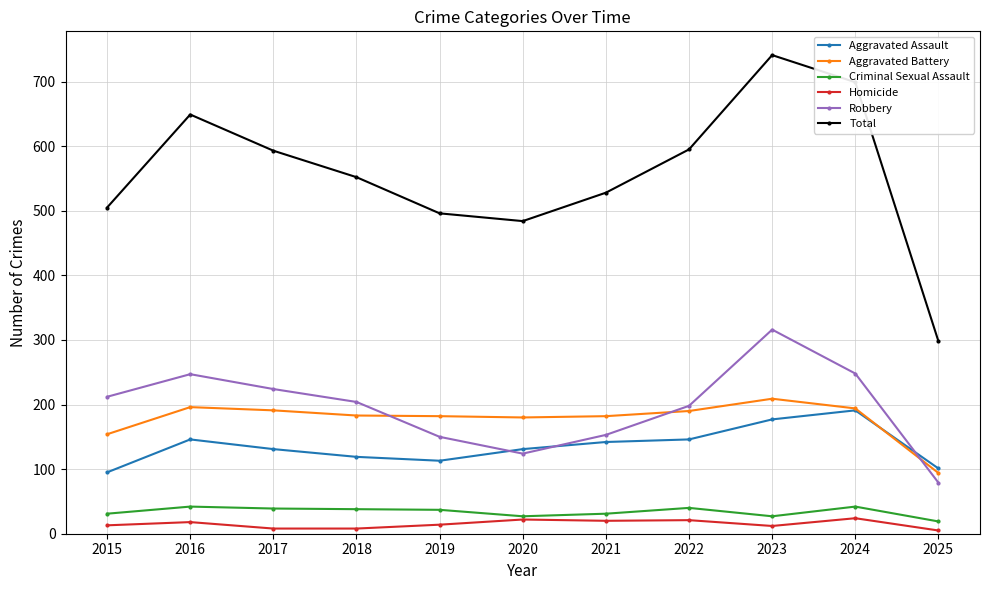

Count the number of categories in the chart.

11